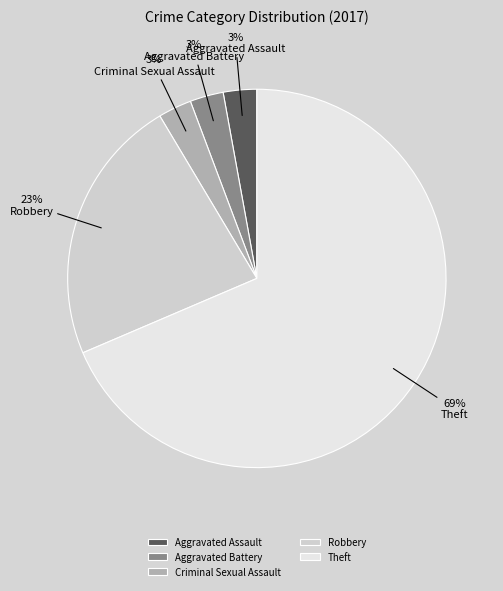

What percentage is the Aggravated Battery slice, to the nearest percent?

3%